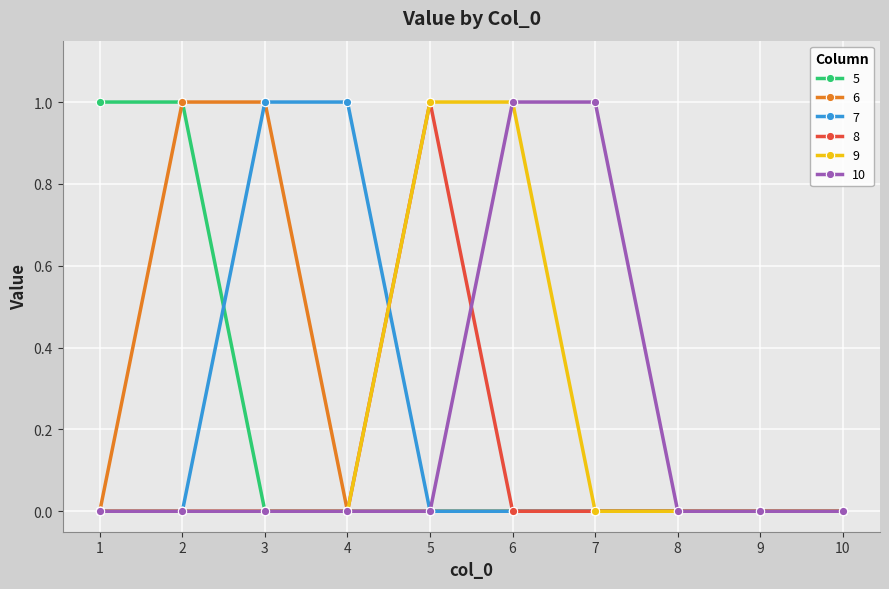

The 6 series shows 0 at 5. True or false?

True